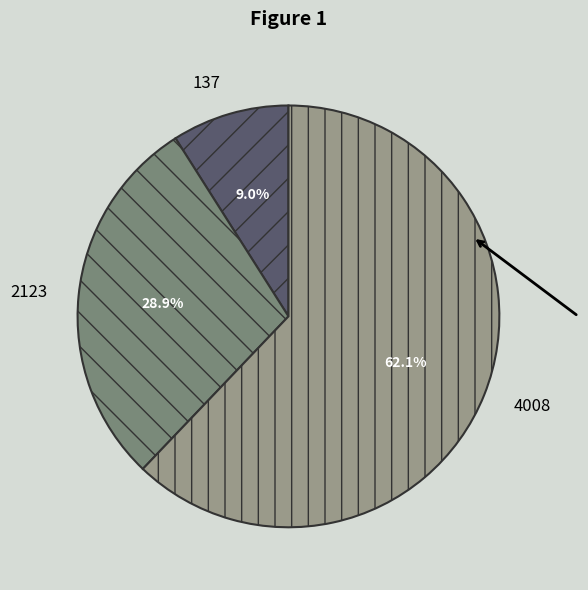

To the nearest percent, what is the combined percentage of 137 and 2123?

38%